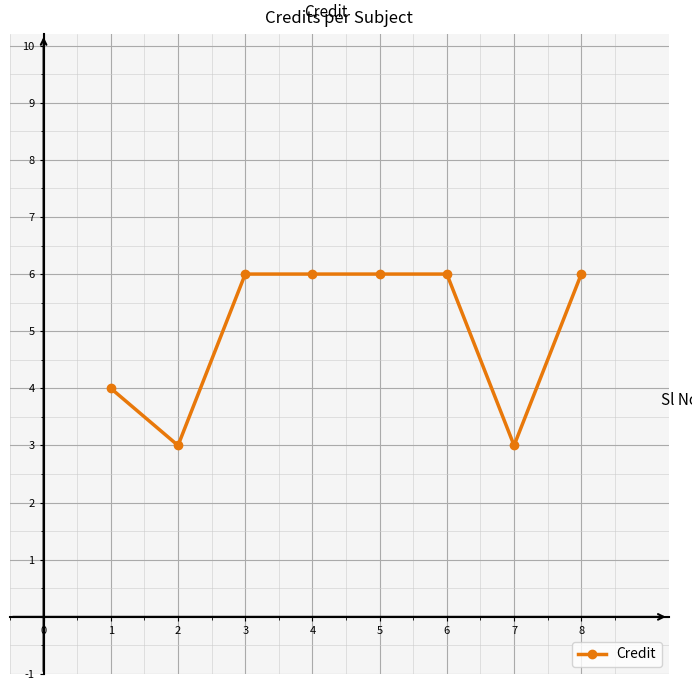

Reading left to right, extract all data points from this chart.

1=4	2=3	3=6	4=6	5=6	6=6	7=3	8=6